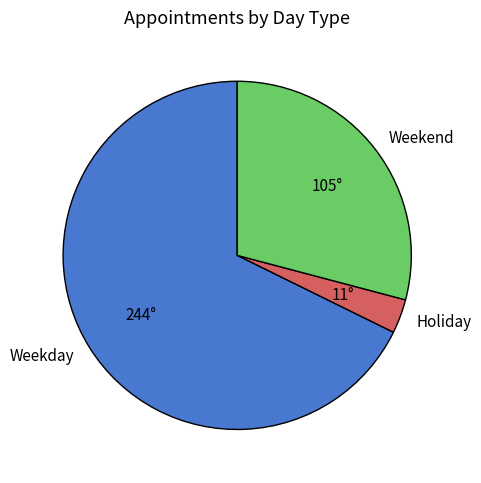

Rank the categories by value from highest to lowest.

Weekday, Weekend, Holiday